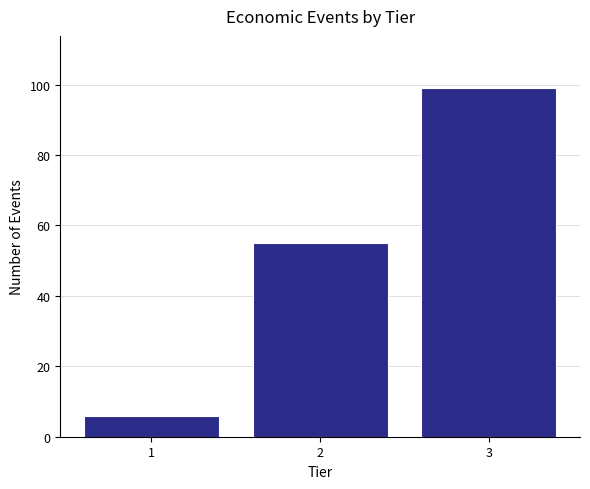

Reading left to right, transcribe all the data shown in this chart.

1=6	2=55	3=99